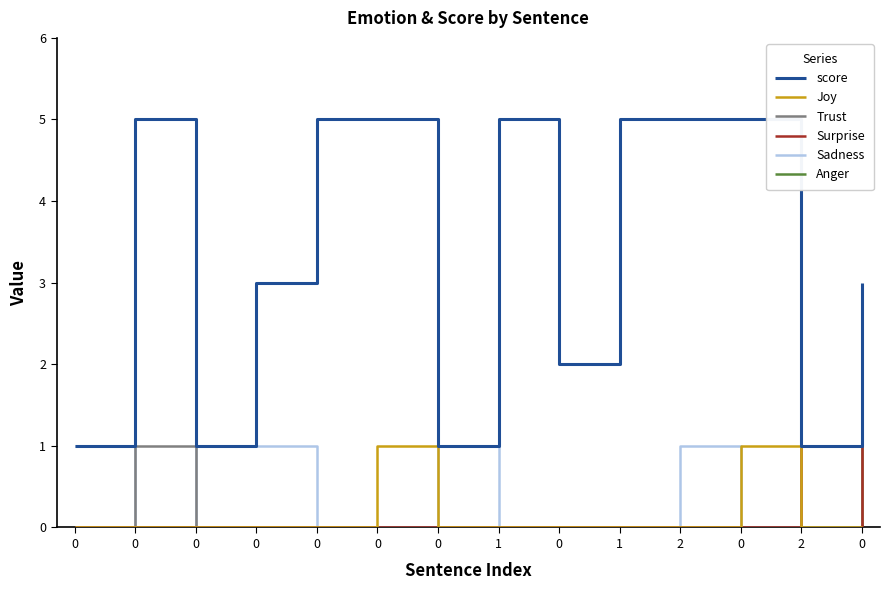

Does the chart display data point markers on the line(s)?

No